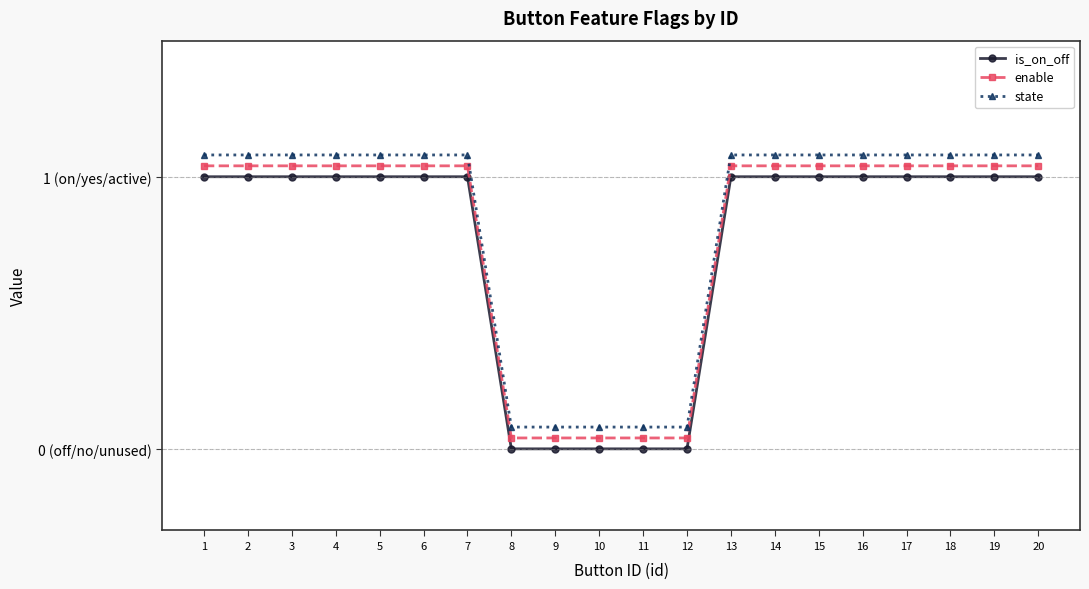

At how many categories does at least one series exceed 0?

20